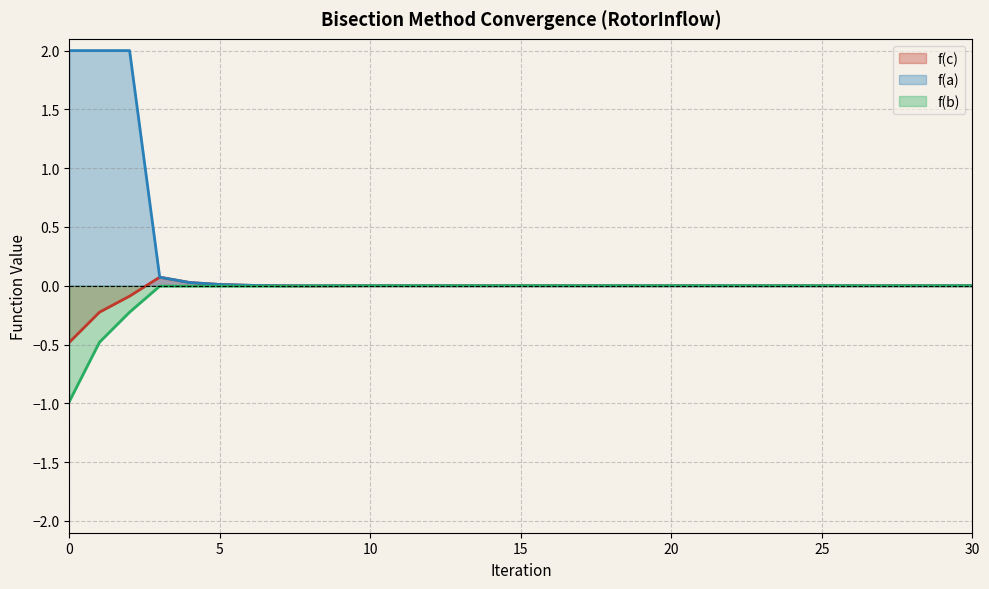

What is the difference between the second highest and second lowest values in the f(c) series?

0.3